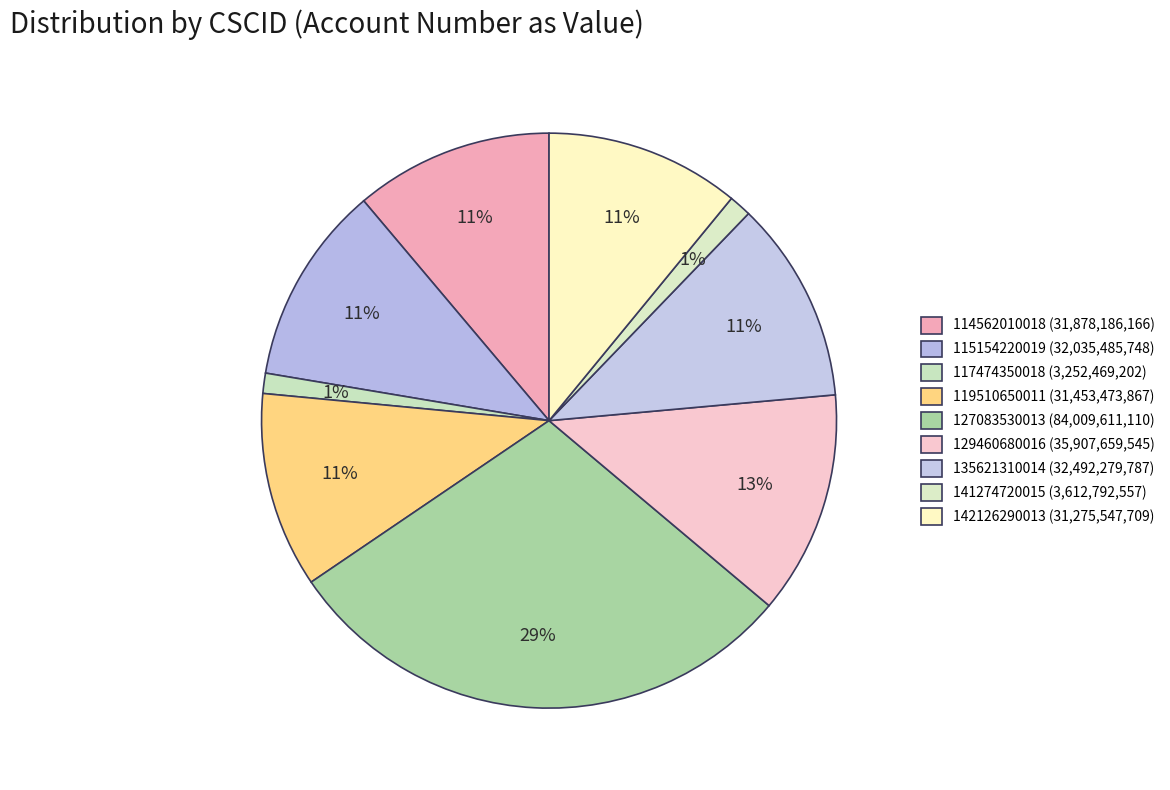

Count the number of slices in the pie.

9